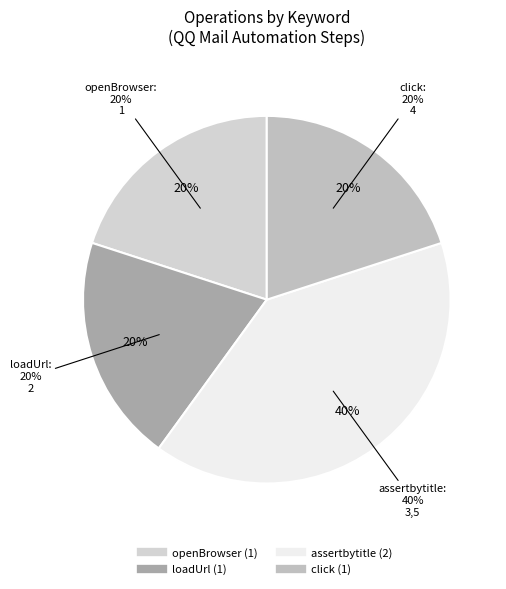

Which slice is the smallest?

openBrowser